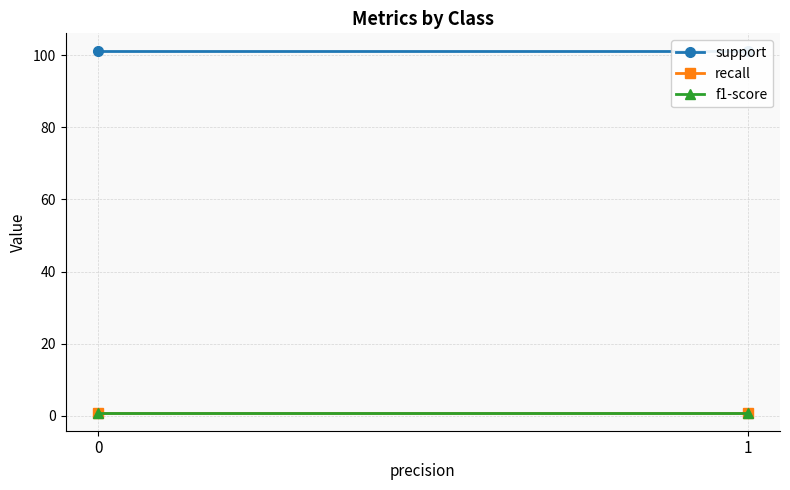

Which has a higher value, 1 or 0?

1